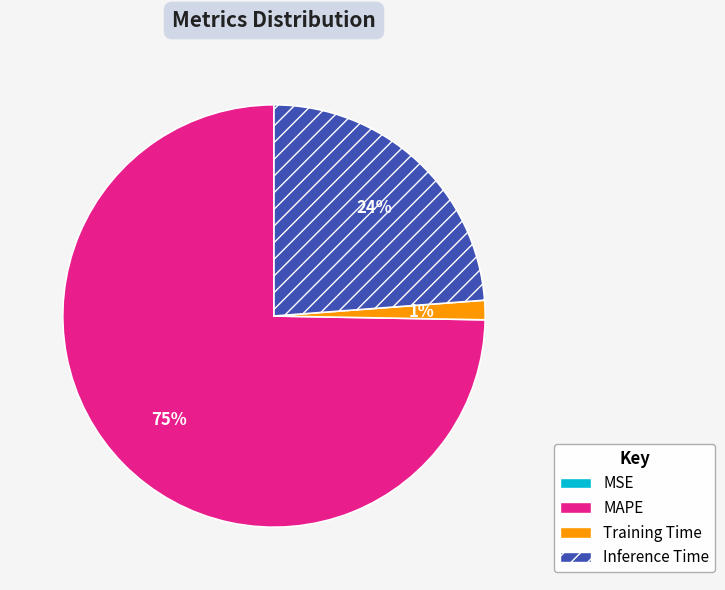

Do Inference Time and MAPE together represent more than half of the pie?

Yes